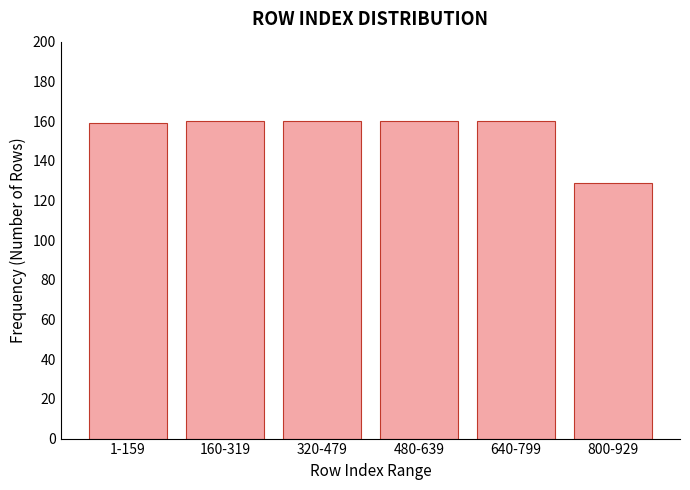

Reading right to left, what are all the values shown in this chart?

129	160	160	160	160	159